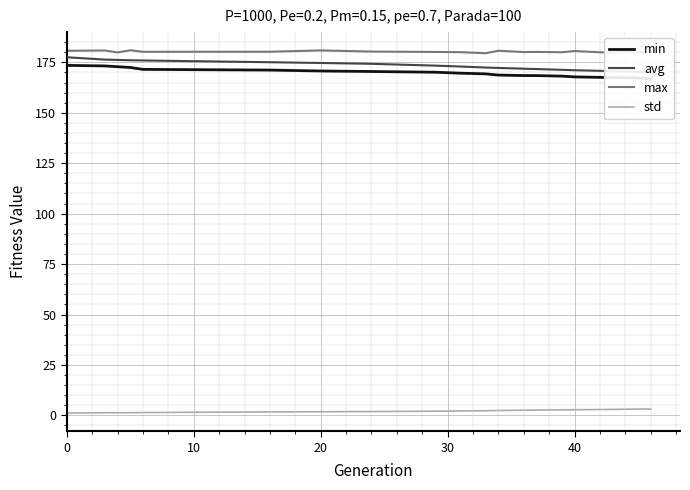

Reading left to right, what are all the values shown in this chart?

min: 173.5	173.2	172.8	172.5	171.5	171.2	170.7	170.5	170.1	169.6	169.3	168.7	168.5	168.4	168.2	167.8	167.4	167.4	167.3	166.8
avg: 177.5	176.4	176.2	176.1	175.9	175.1	174.7	174.3	173.4	172.9	172.4	172.2	171.9	171.7	171.3	171.1	170.6	170.5	170.3	170.1
max: 180.7	180.9	179.9	181.0	180.2	180.3	180.9	180.3	180.2	180.0	179.5	180.7	180.1	180.2	180.0	180.6	179.7	180.2	179.9	180.2
std: 1.1	1.3	1.3	1.4	1.4	1.7	1.8	1.9	2.1	2.2	2.3	2.4	2.6	2.6	2.8	2.8	3.0	3.1	3.2	3.2